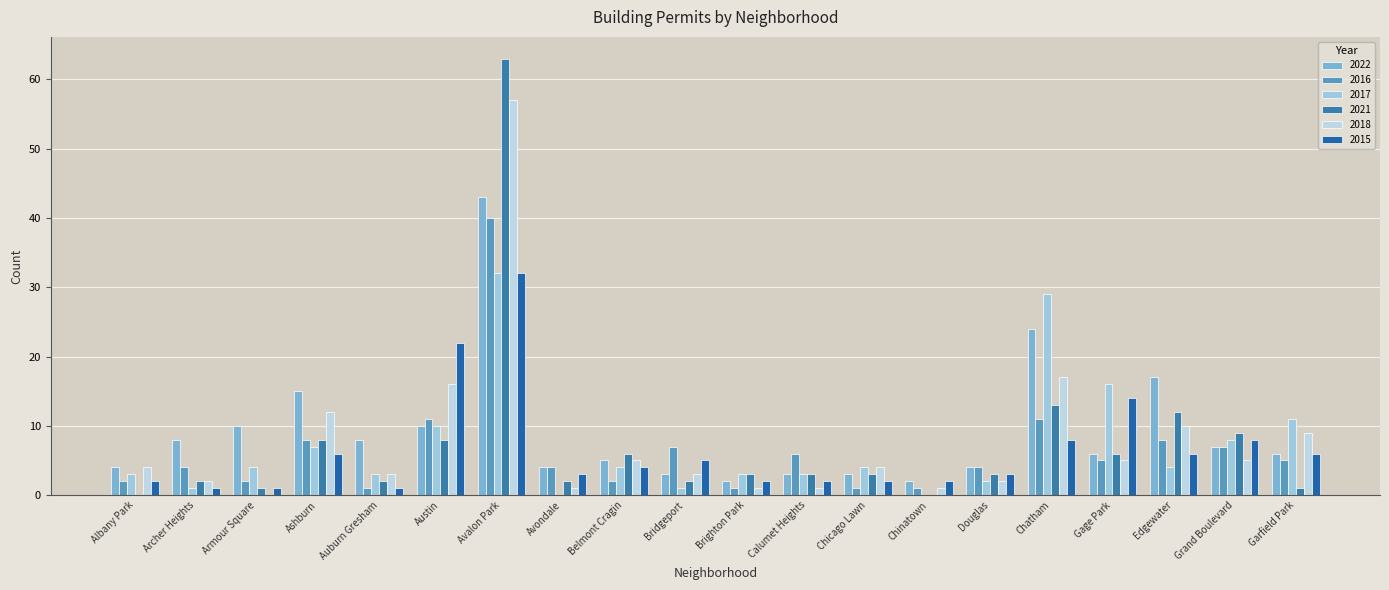

Between Avondale and Grand Boulevard, which series saw the biggest shift?

2017